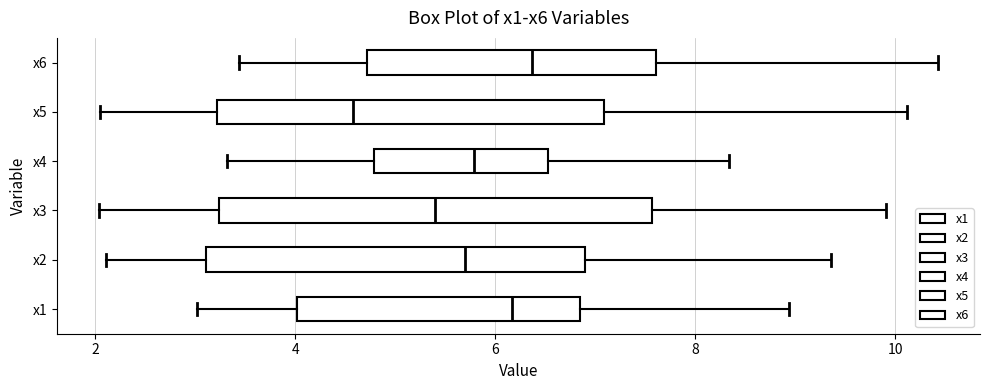

Where does the median line of the box for x6 sit on the x-axis? The values are not printed on the chart, so give them approximately, as read against the axis.

6.4